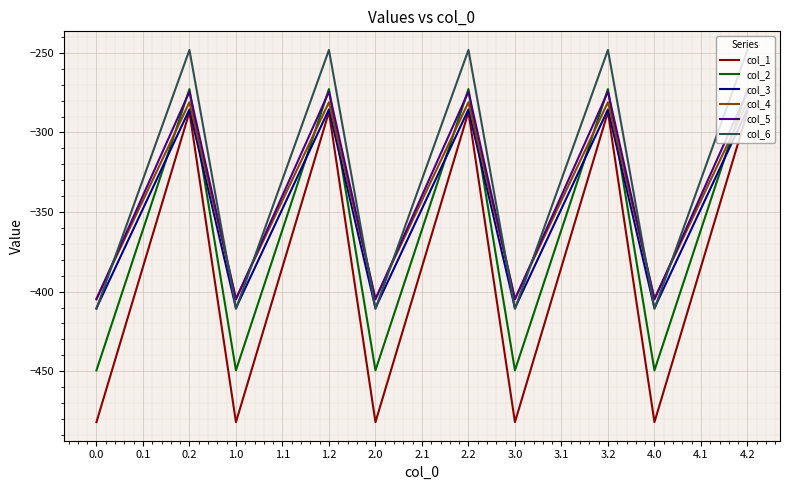

Reading left to right, extract all data points from this chart.

col_1: 0.0=-482.0	0.1=-384.6	0.2=-287.1	1.0=-482.0	1.1=-384.6	1.2=-287.1	2.0=-482.0	2.1=-384.6	2.2=-287.1	3.0=-482.0	3.1=-384.6	3.2=-287.1	4.0=-482.0	4.1=-384.6	4.2=-287.1
col_2: 0.0=-449.5	0.1=-361.1	0.2=-272.7	1.0=-449.5	1.1=-361.1	1.2=-272.7	2.0=-449.5	2.1=-361.1	2.2=-272.7	3.0=-449.5	3.1=-361.1	3.2=-272.7	4.0=-449.5	4.1=-361.1	4.2=-272.7
col_3: 0.0=-410.3	0.1=-347.9	0.2=-285.5	1.0=-410.3	1.1=-347.9	1.2=-285.5	2.0=-410.3	2.1=-347.9	2.2=-285.5	3.0=-410.3	3.1=-347.9	3.2=-285.5	4.0=-410.3	4.1=-347.9	4.2=-285.5
col_4: 0.0=-404.4	0.1=-342.7	0.2=-281.0	1.0=-404.4	1.1=-342.7	1.2=-281.0	2.0=-404.4	2.1=-342.7	2.2=-281.0	3.0=-404.4	3.1=-342.7	3.2=-281.0	4.0=-404.4	4.1=-342.7	4.2=-281.0
col_5: 0.0=-404.9	0.1=-339.6	0.2=-274.4	1.0=-404.9	1.1=-339.6	1.2=-274.4	2.0=-404.9	2.1=-339.6	2.2=-274.4	3.0=-404.9	3.1=-339.6	3.2=-274.4	4.0=-404.9	4.1=-339.6	4.2=-274.4
col_6: 0.0=-410.8	0.1=-329.5	0.2=-248.1	1.0=-410.8	1.1=-329.5	1.2=-248.1	2.0=-410.8	2.1=-329.5	2.2=-248.1	3.0=-410.8	3.1=-329.5	3.2=-248.1	4.0=-410.8	4.1=-329.5	4.2=-248.1